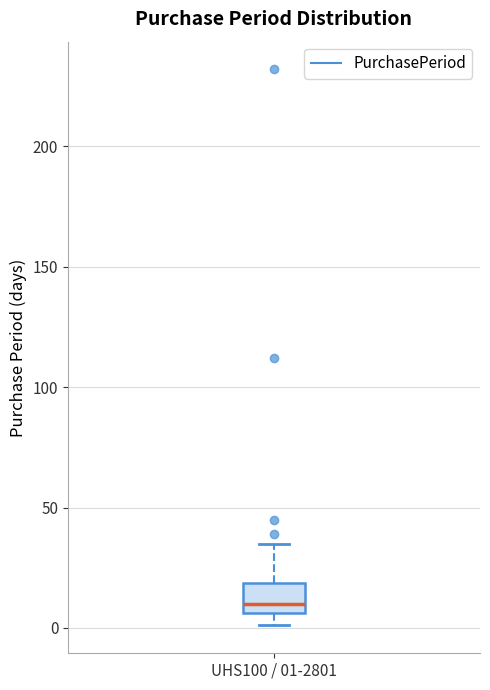

Read this box plot against the y-axis: the position of the median line, the range covered by the box, and the ends of both whiskers. The values are not printed on the chart, so give them approximately, as read against the axis.

median 10, box 5 to 20, whiskers 0 to 35